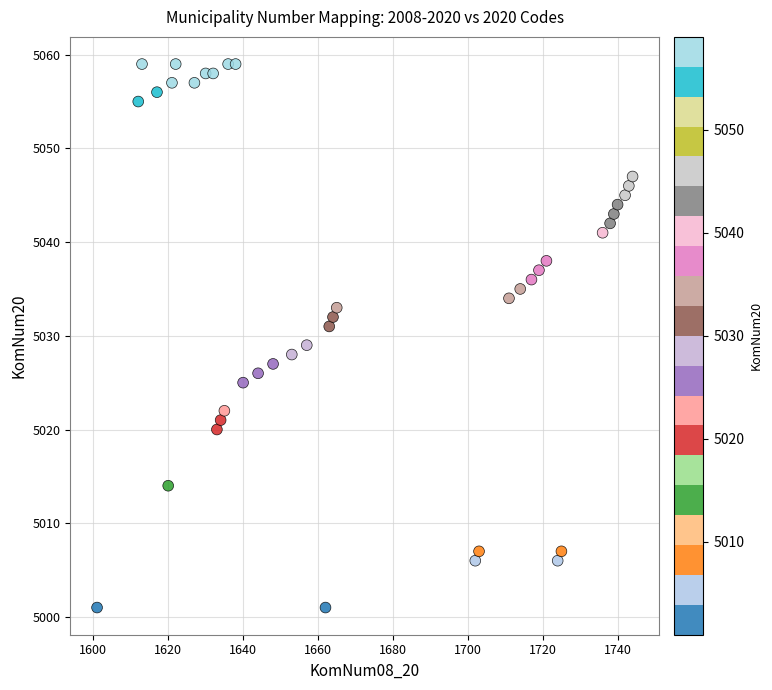

What is the range of Y values (max minus min)?

58